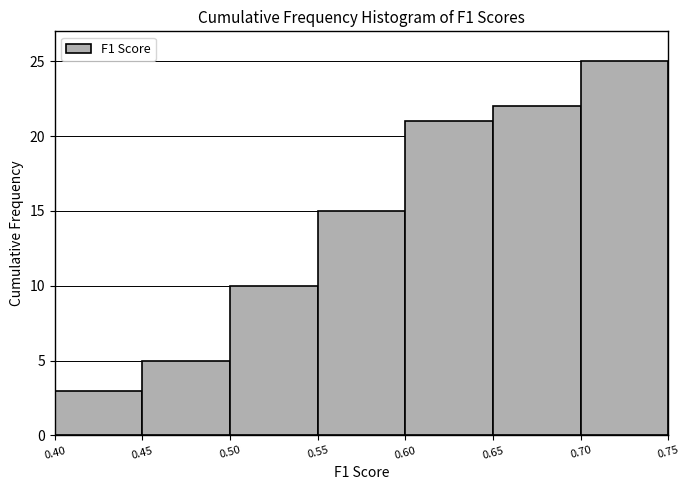

Reading left to right, transcribe this chart: for each bar, give the range it covers on the x-axis and its height. The values are not printed on the chart, so give them approximately, as read against the axis.

0.40 to 0.45: 3
0.45 to 0.50: 5
0.50 to 0.55: 10
0.55 to 0.60: 15
0.60 to 0.65: 21
0.65 to 0.70: 22
0.70 to 0.75: 25